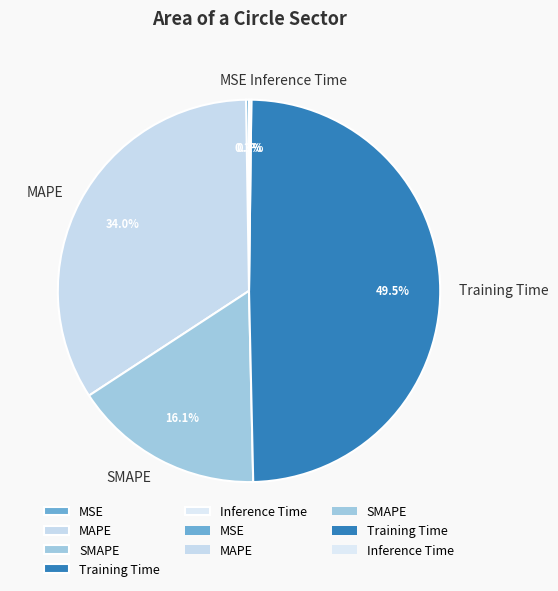

The Training Time slice represents 56% of the pie. True or false?

False